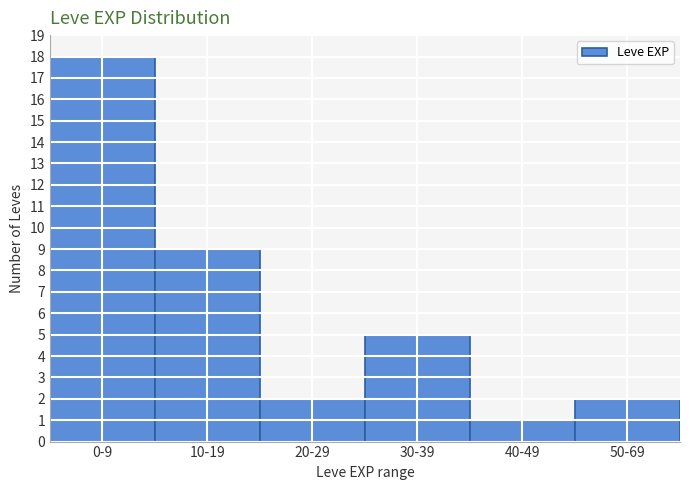

Reading left to right, transcribe all the data shown in this chart.

18	9	2	5	1	2